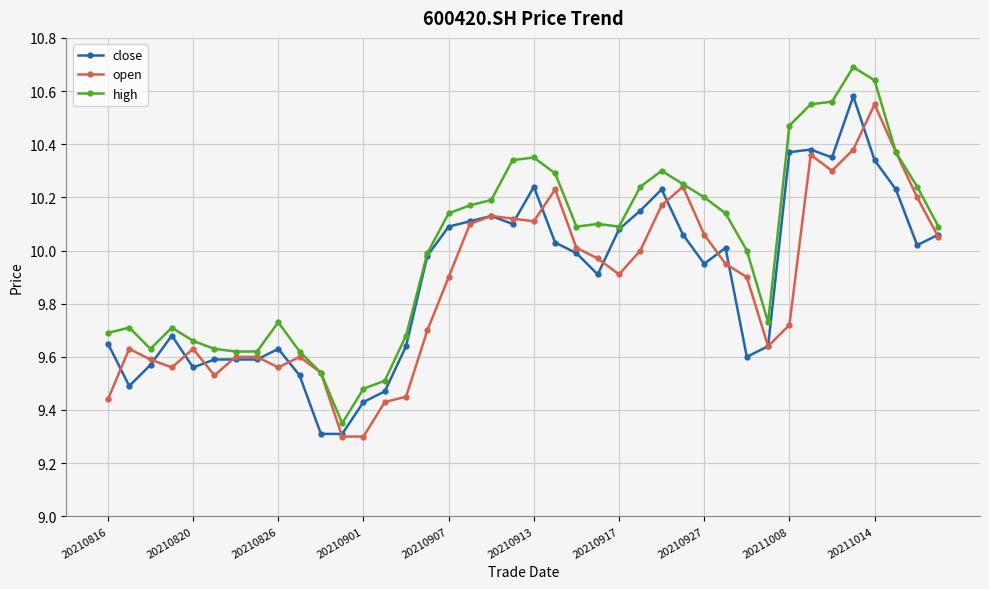

At how many categories does at least one series exceed 9?

40